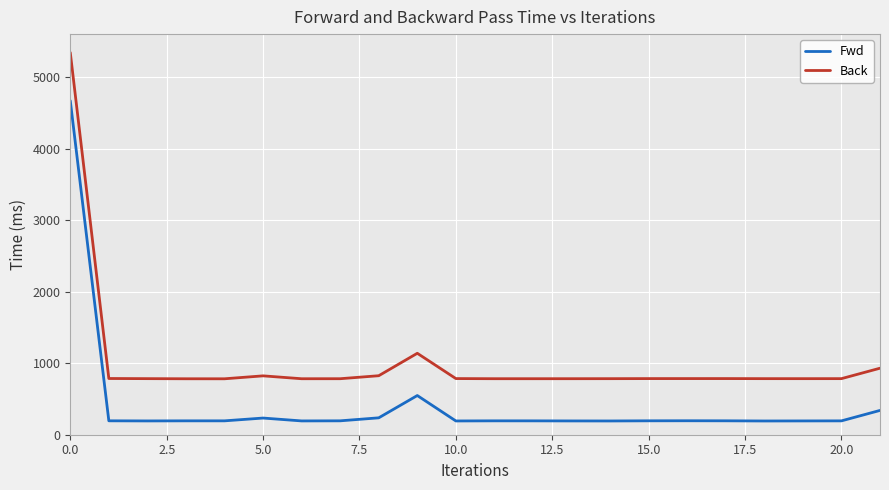

Which series has the largest range (max minus min)?

Back